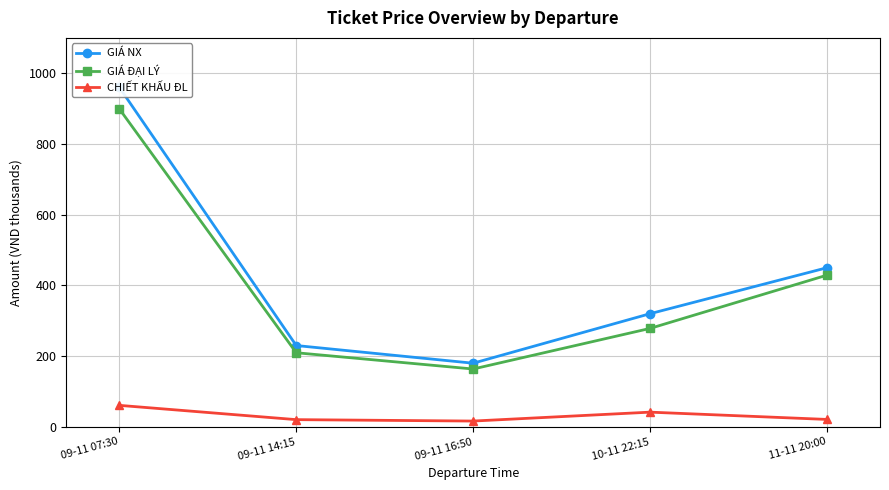

What is the label of the 5th point from the right?

09-11 07:30